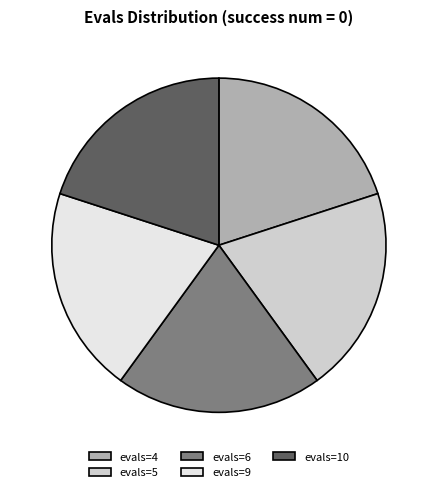

Is there a majority slice in this chart?

No